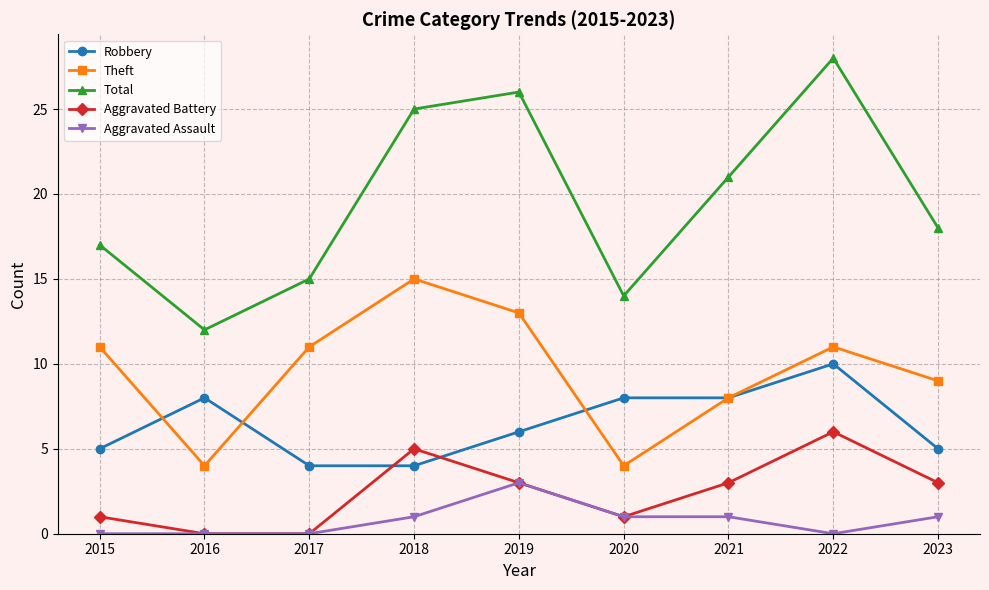

Where is the first local maximum for Theft?

2018